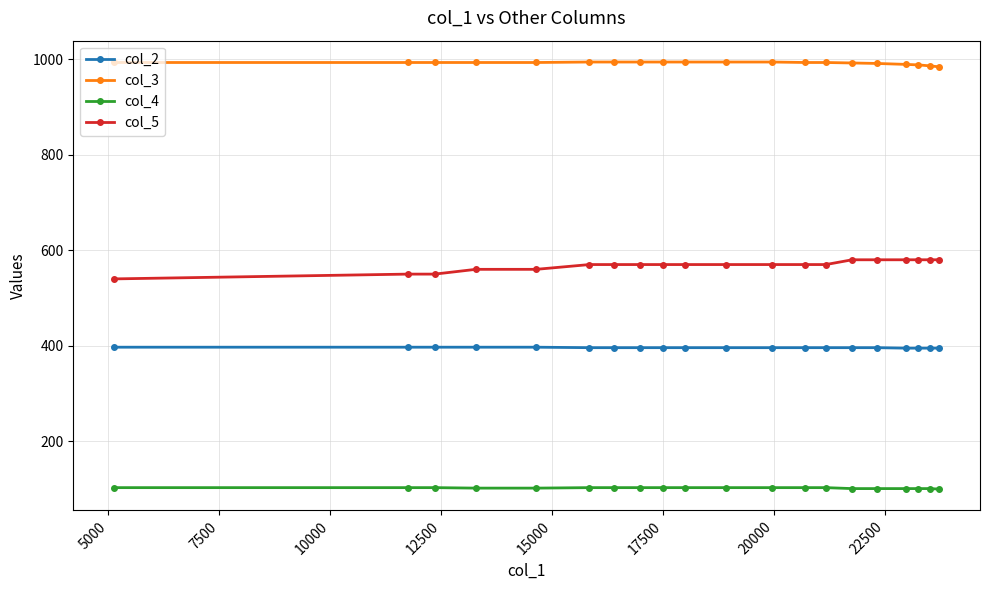

True or false: col_3 and col_2 intersect in this chart.

False